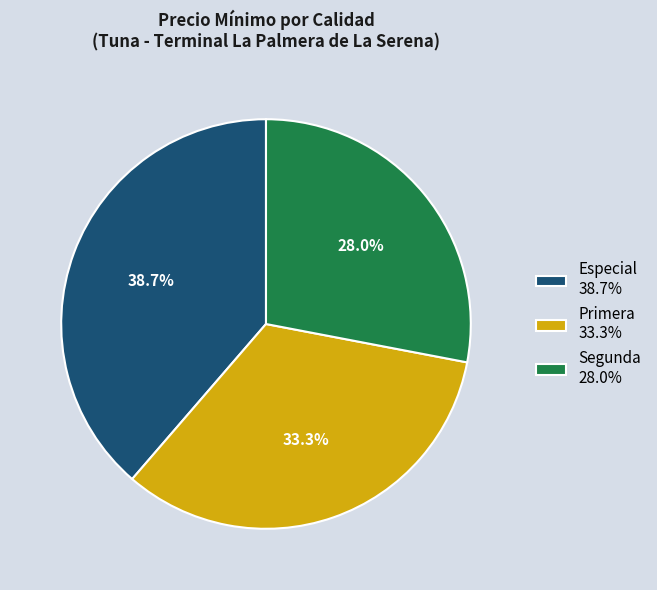

How many slices are in this pie chart?

3